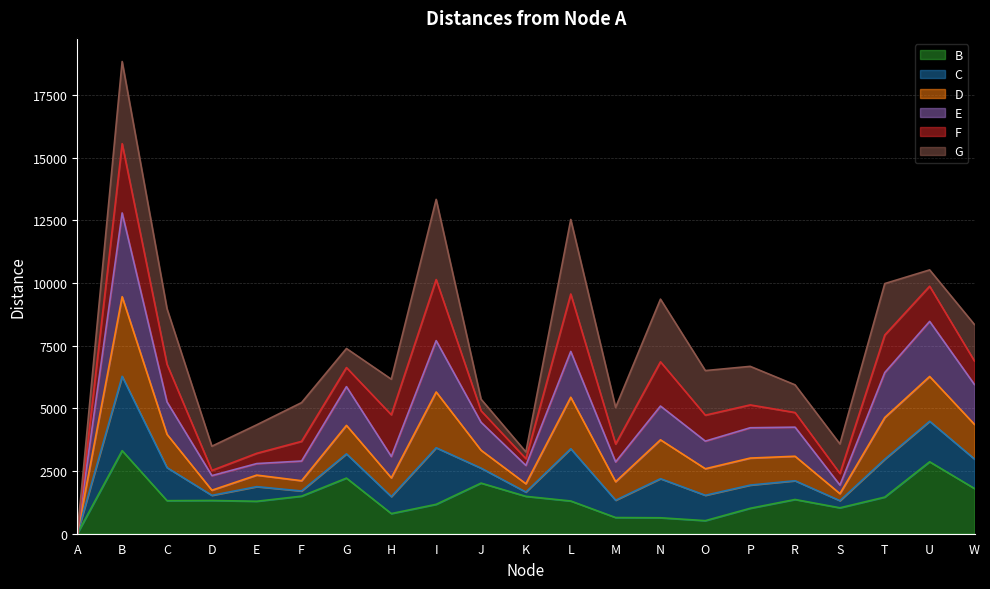

What are all the series names shown in the legend?

B, C, D, E, F, G